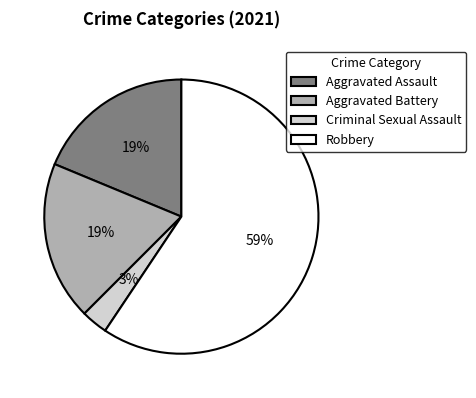

To the nearest percent, what portion does Criminal Sexual Assault represent?

3%